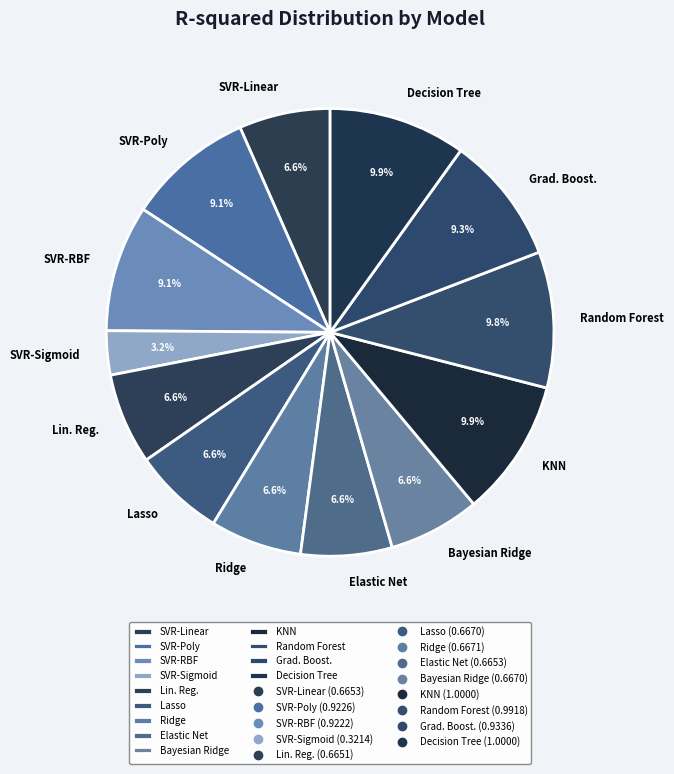

Is SVR-Poly the majority of the pie?

No